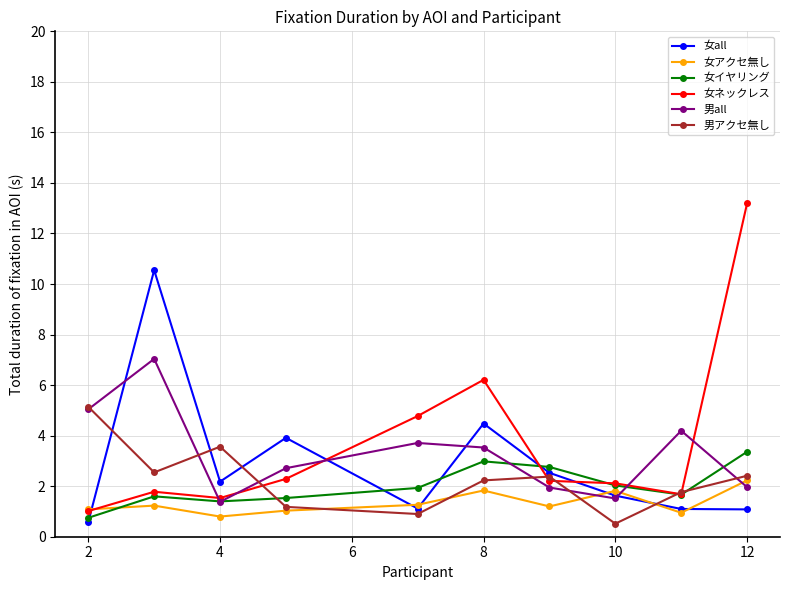

What is the maximum value shown in the chart?

13.2